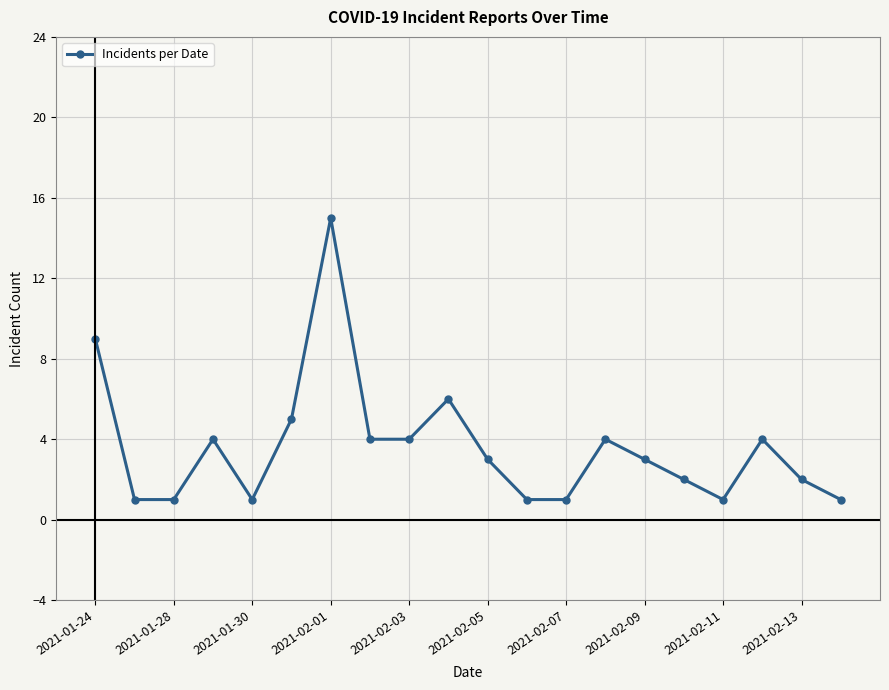

What is the value of the 7th point from the left?

15